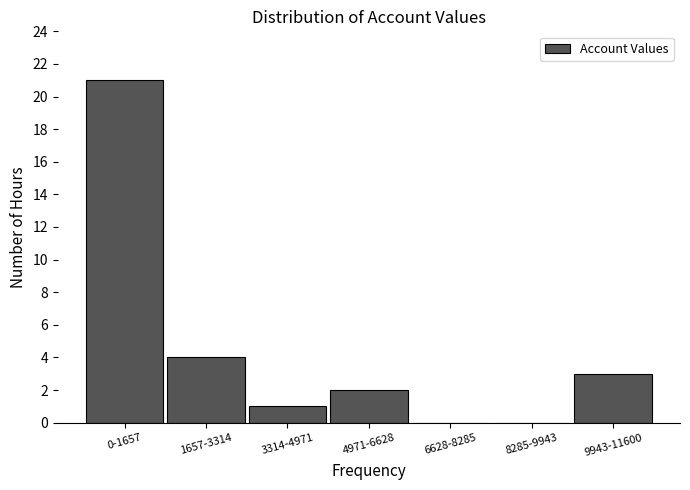

Reading left to right, extract all data points from this chart.

0-1657=21	1657-3314=4	3314-4971=1	4971-6628=2	6628-8285=0	8285-9943=0	9943-11600=3